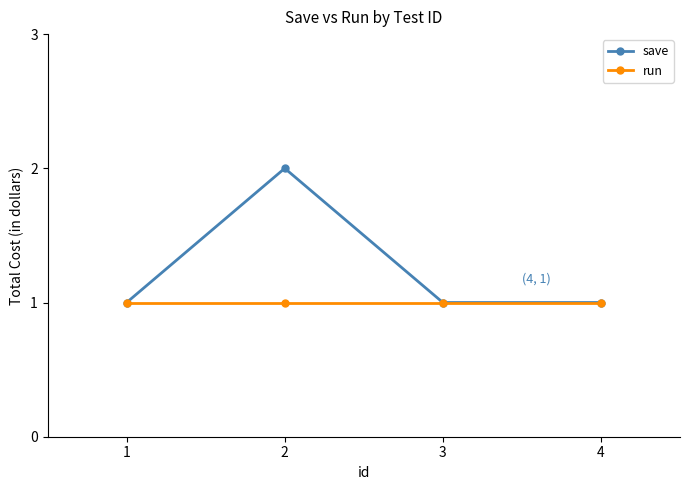

True or false: save has a value of 2 at 2.

True